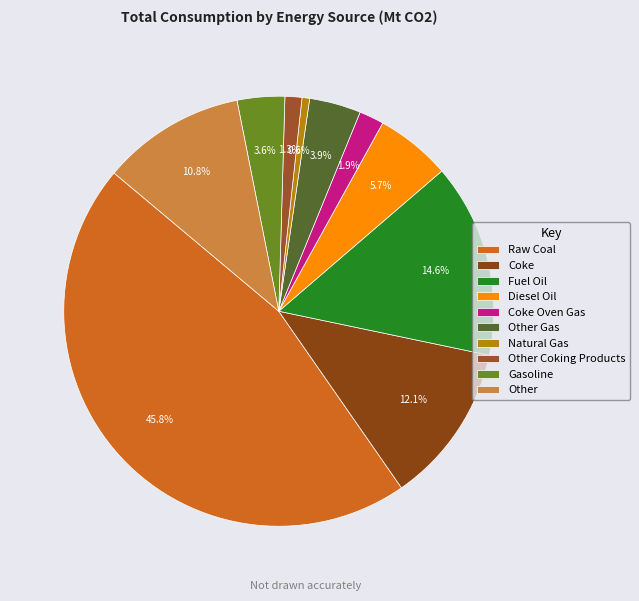

How many segments does this pie chart have?

10